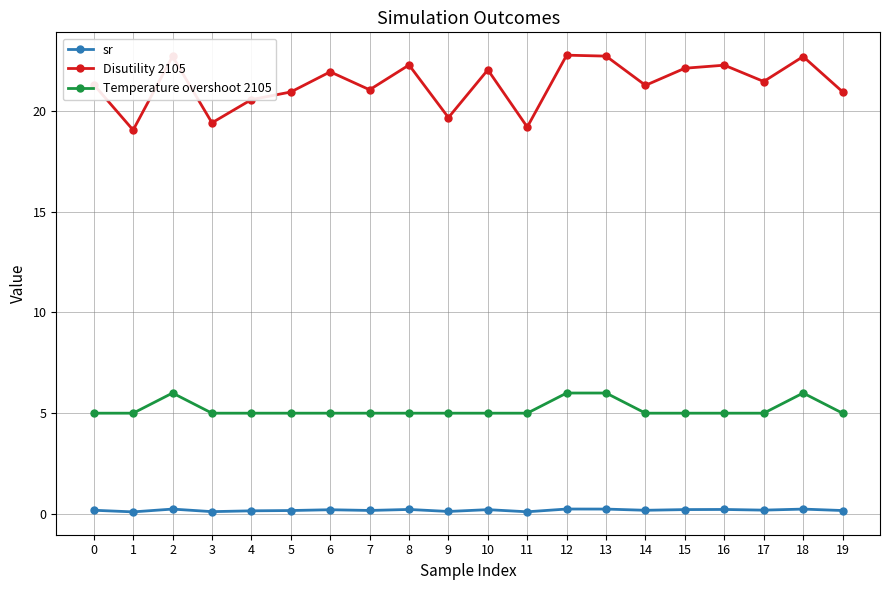

List the series in order of their peak value, lowest first.

sr, Temperature overshoot 2105, Disutility 2105